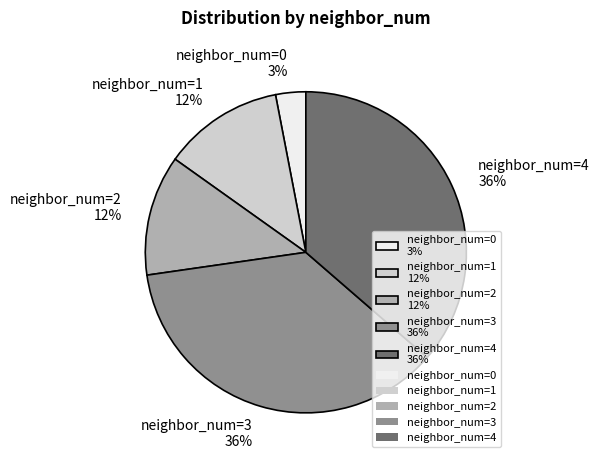

Approximately how many times larger is the value at neighbor_num=2 12% compared to neighbor_num=0 3%?

4.0